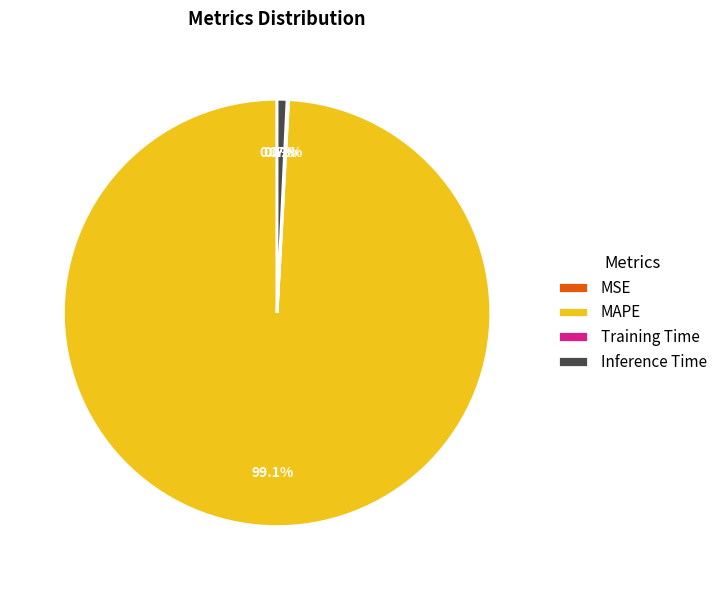

To the nearest percent, what percentage of the pie is MAPE?

99%